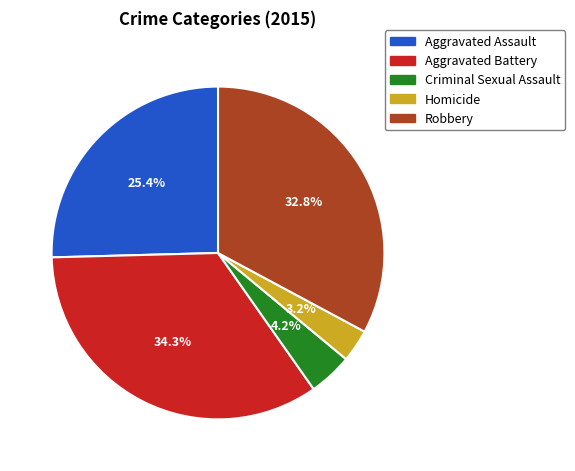

To the nearest percent, what percentage of the pie is Aggravated Assault?

25%